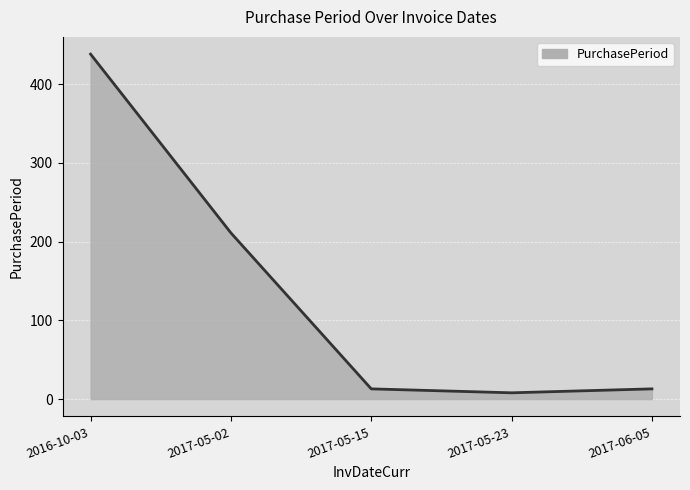

Where is the data nearest to the value 223?

2017-05-02